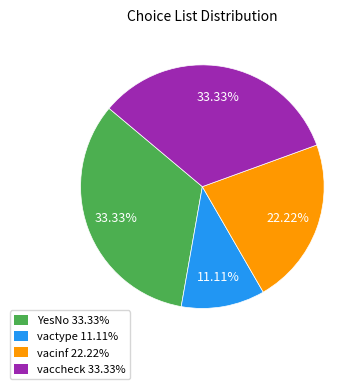

Approximately how many times larger is the value at vaccheck compared to YesNo?

1.0